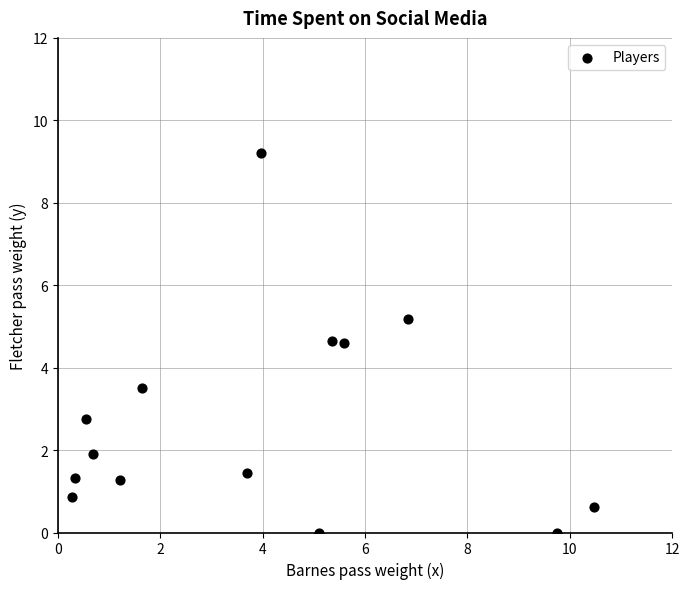

What is the range of Y values (max minus min)?

9.2